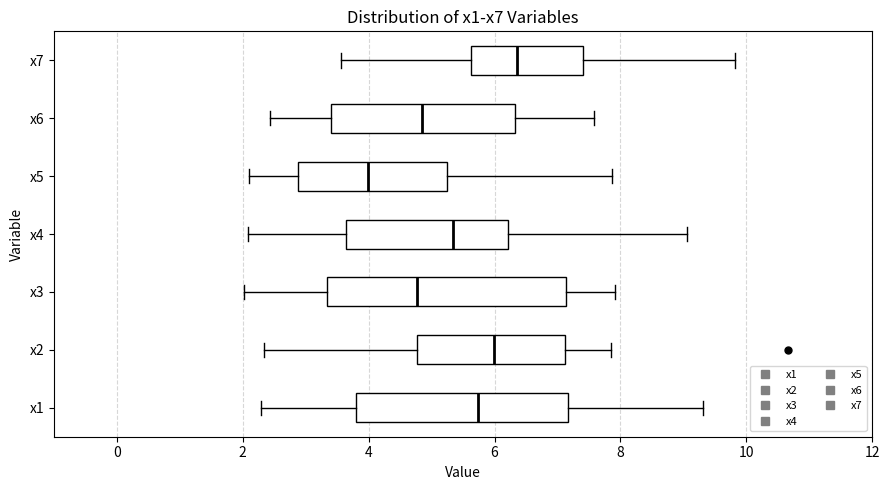

Reading bottom to top, read every box against the x-axis: the position of its median line, the range the box covers, and the ends of its whiskers. The values are not printed on the chart, so give them approximately, as read against the axis.

x1: median 5.8, box 3.8 to 7.2, whiskers 2.2 to 9.4
x2: median 6.0, box 4.8 to 7.2, whiskers 2.4 to 7.8
x3: median 4.8, box 3.4 to 7.2, whiskers 2.0 to 8.0
x4: median 5.4, box 3.6 to 6.2, whiskers 2.0 to 9.0
x5: median 4.0, box 2.8 to 5.2, whiskers 2.2 to 7.8
x6: median 4.8, box 3.4 to 6.4, whiskers 2.4 to 7.6
x7: median 6.4, box 5.6 to 7.4, whiskers 3.6 to 9.8